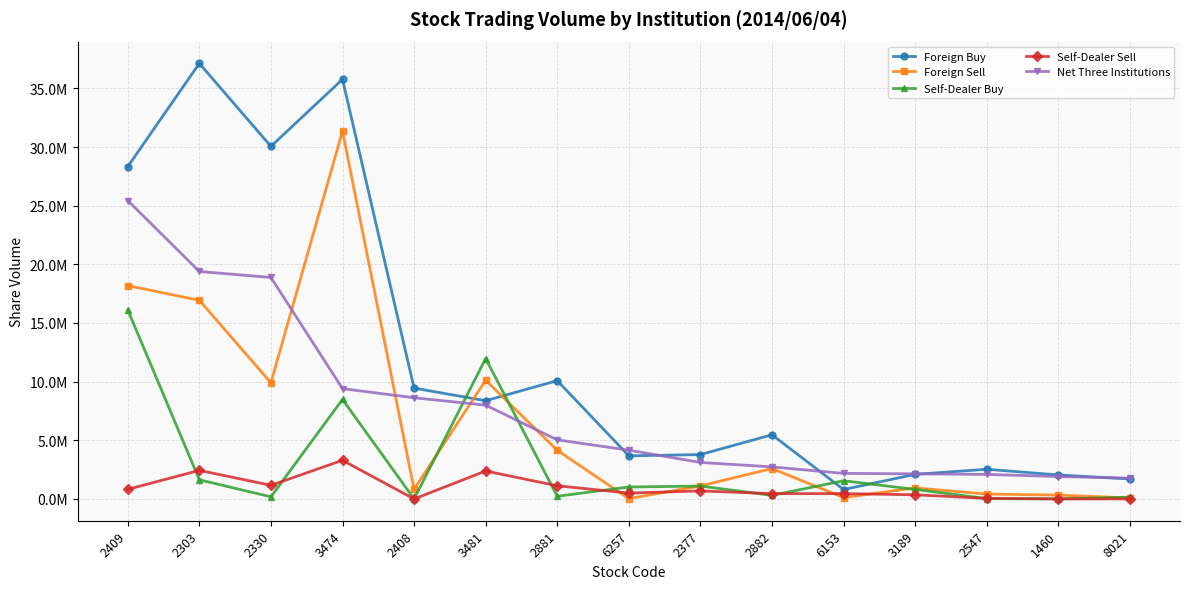

What position from the left is 6153?

11